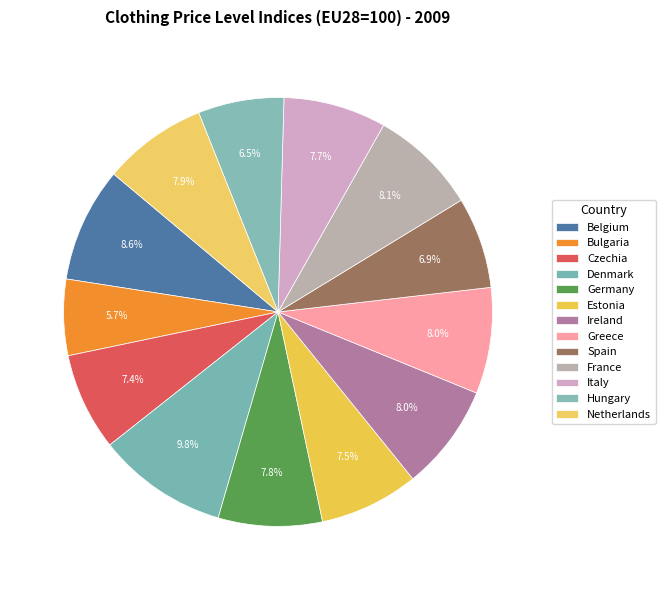

What portion of the pie excludes Germany?

92.2%